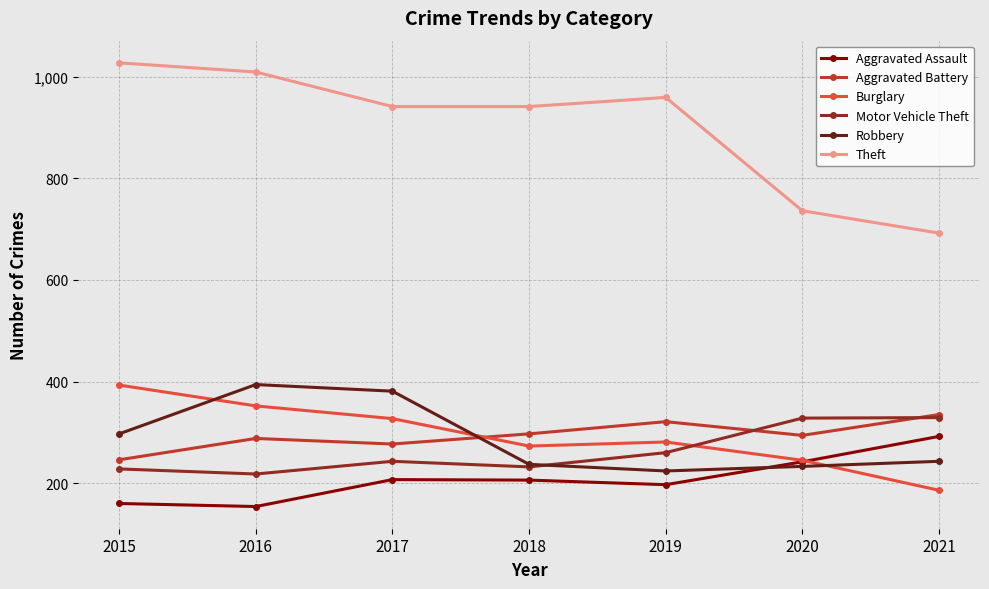

The Aggravated Assault series shows 270 at 2019. True or false?

False